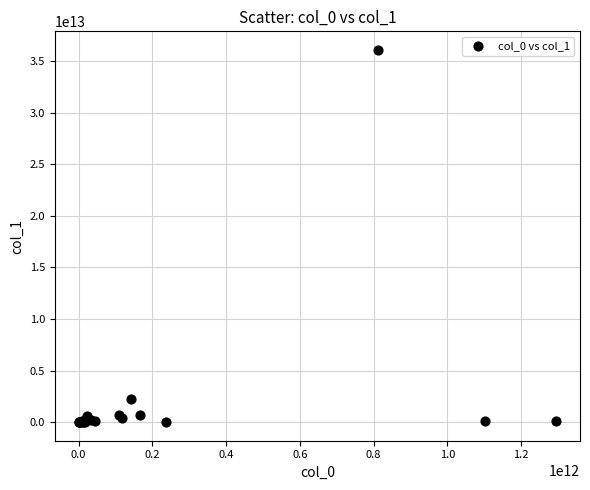

What Y value in the scatter plot is closest to 18042772078432?

2218831868800